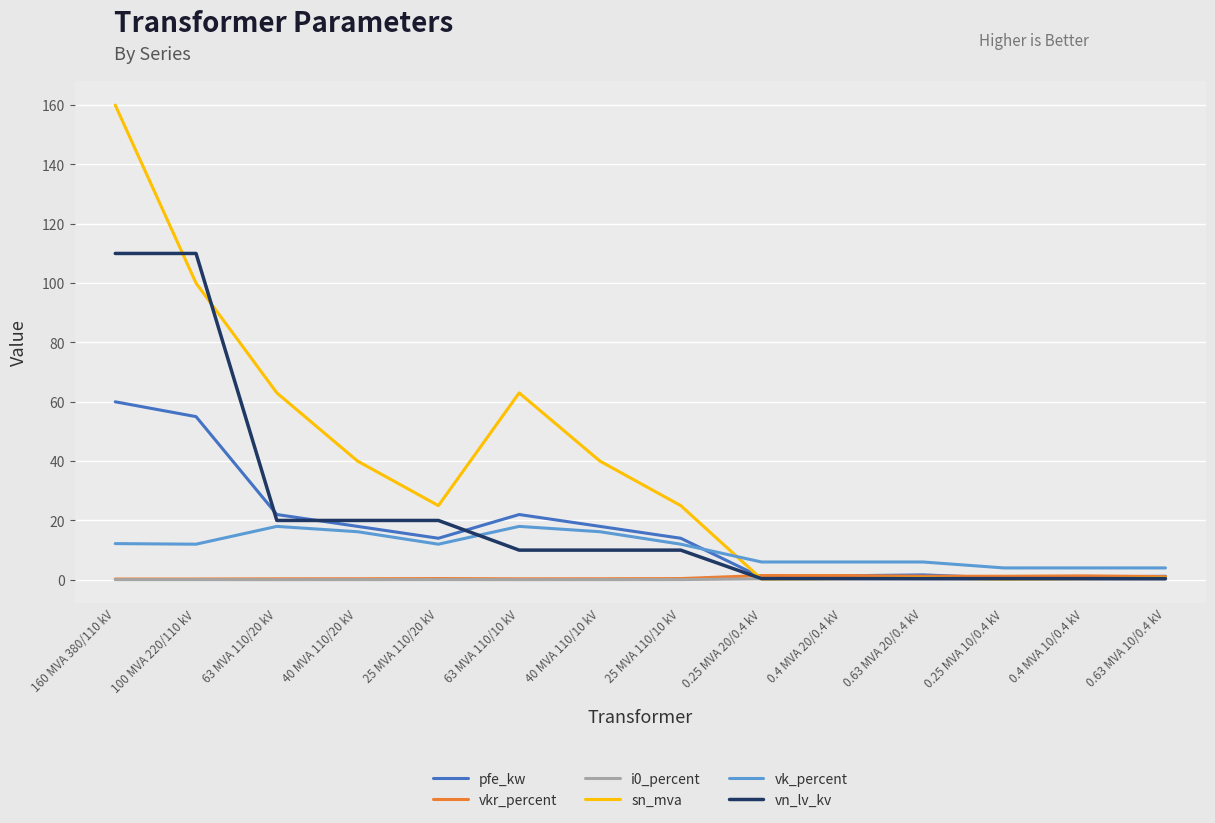

Between 63 MVA 110/10 kV and 0.25 MVA 20/0.4 kV, which series saw the biggest shift?

sn_mva